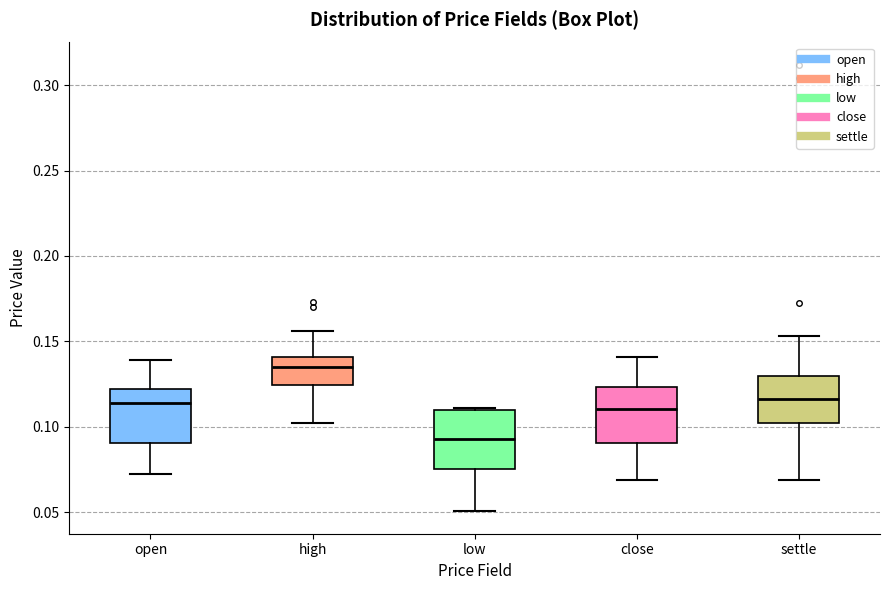

Where does the upper whisker of the box for high end on the y-axis? The values are not printed on the chart, so give them approximately, as read against the axis.

0.155